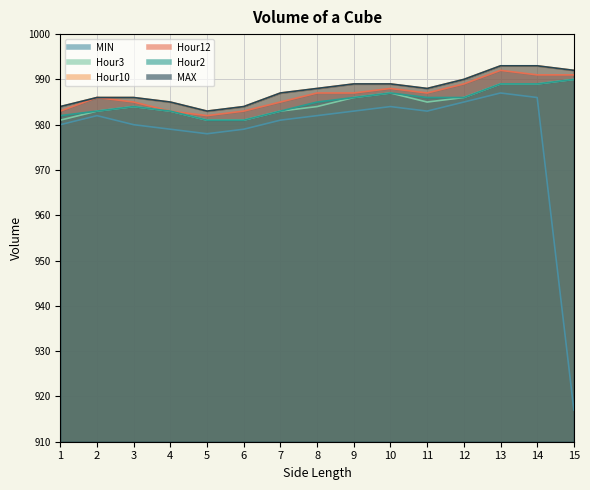

True or false: Hour2 and MAX cross at least once.

False